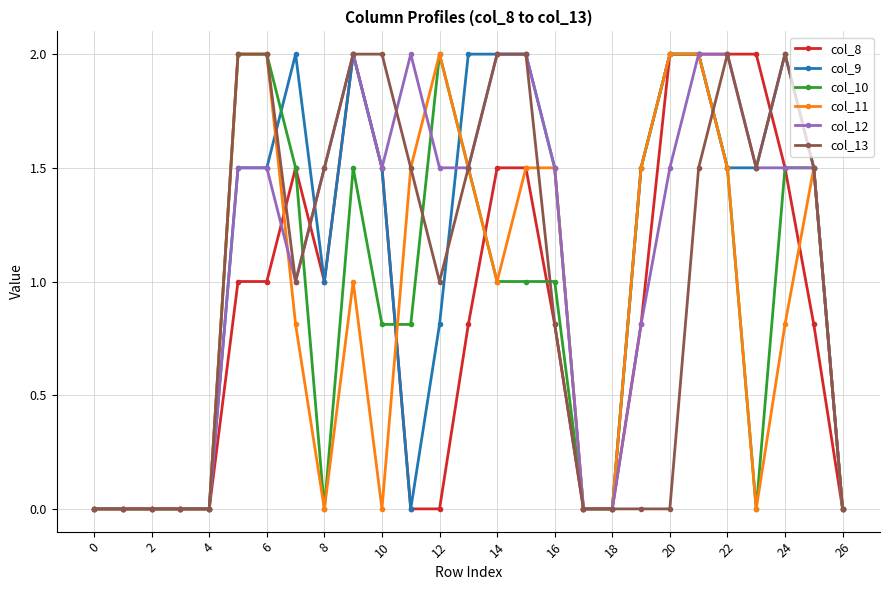

What is the greatest value displayed?

2.0